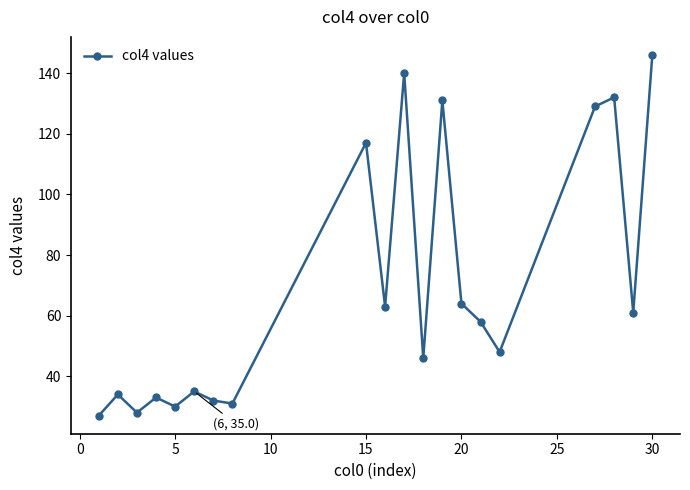

What is the maximum value shown in the chart?

146